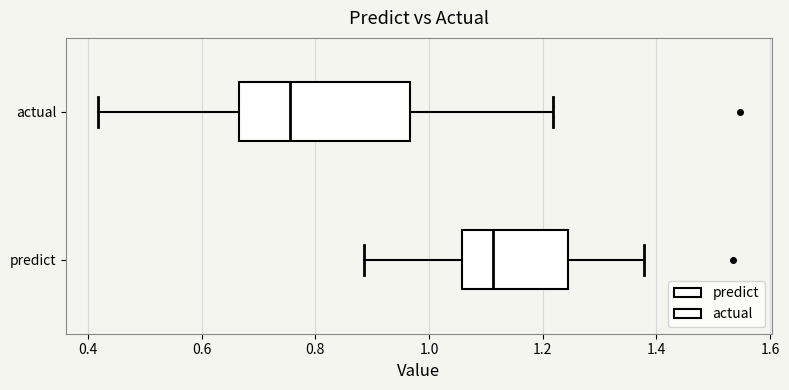

Where does the median line of the box for predict sit on the x-axis? The values are not printed on the chart, so give them approximately, as read against the axis.

1.12